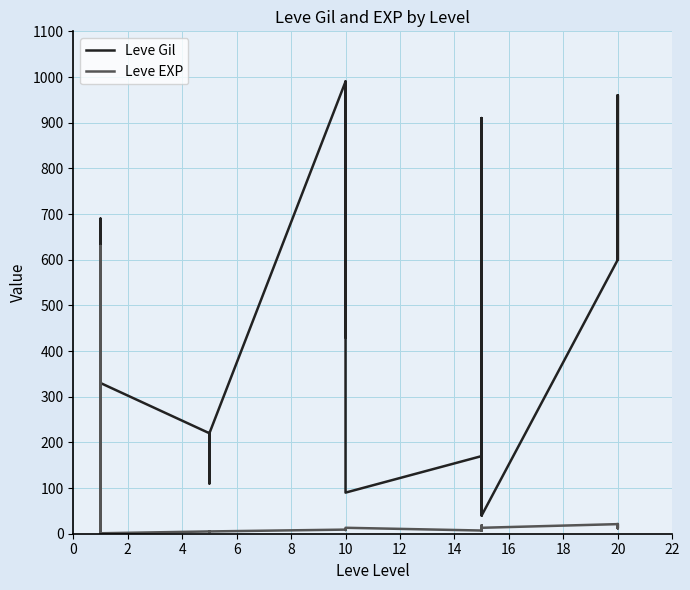

How many lines are shown in the chart?

2